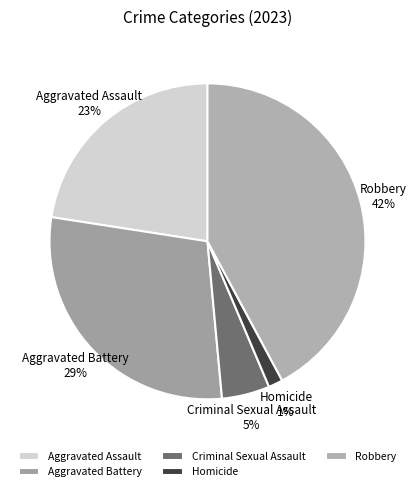

The Homicide slice represents 16% of the pie. True or false?

False